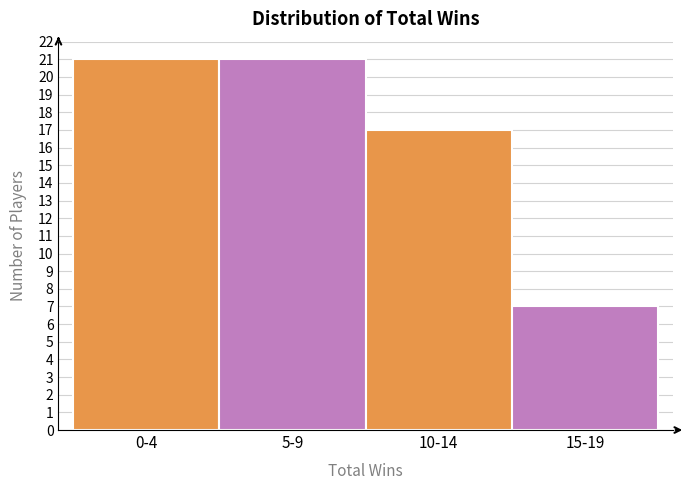

Reading left to right, transcribe all the data shown in this chart.

0-4=21	5-9=21	10-14=17	15-19=7